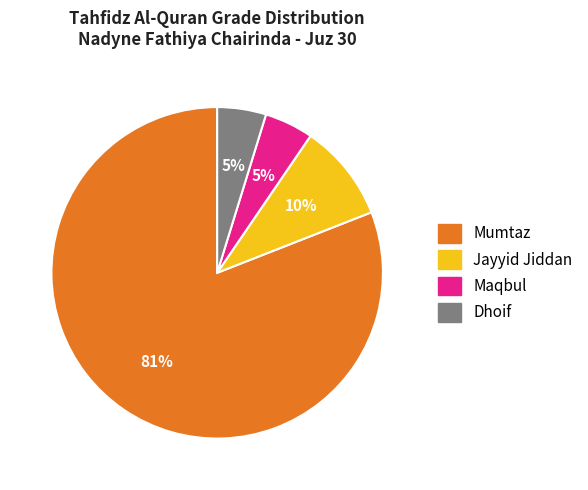

Which has a higher value, Dhoif or Jayyid Jiddan?

Jayyid Jiddan